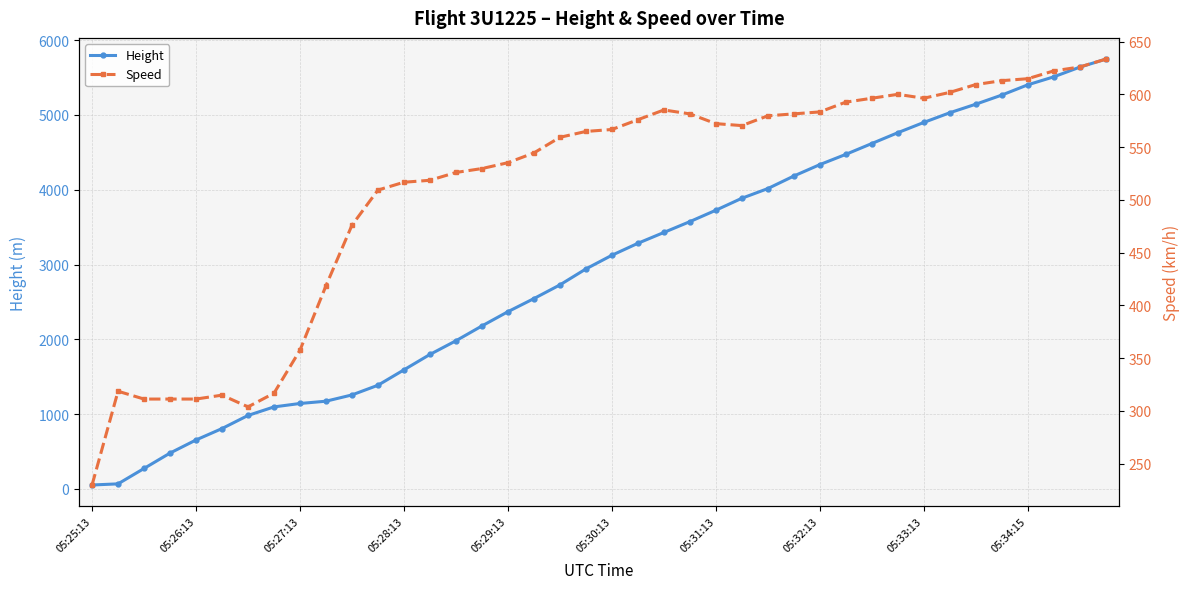

Is the value of Speed at 05:27:13 greater than the value of Height at 05:32:13?

No